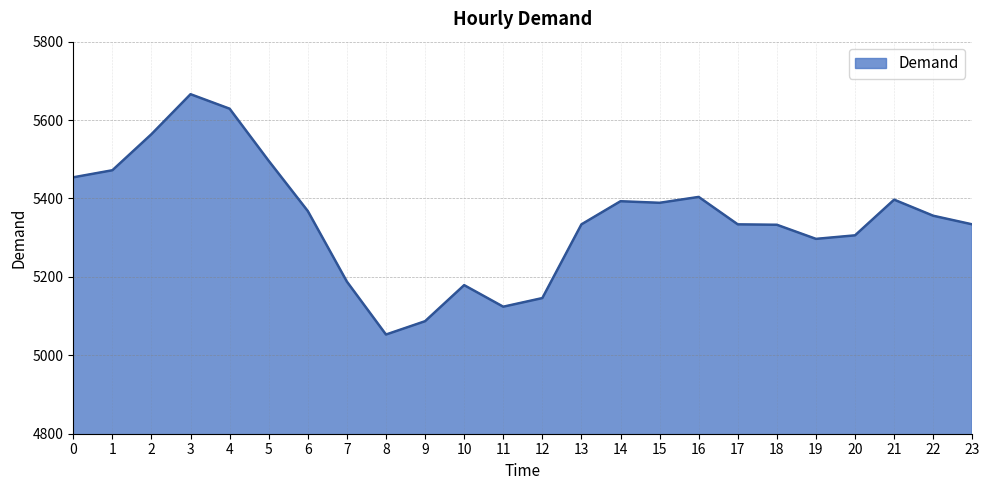

Approximately how many times larger is the value at 16 compared to 7?

1.0